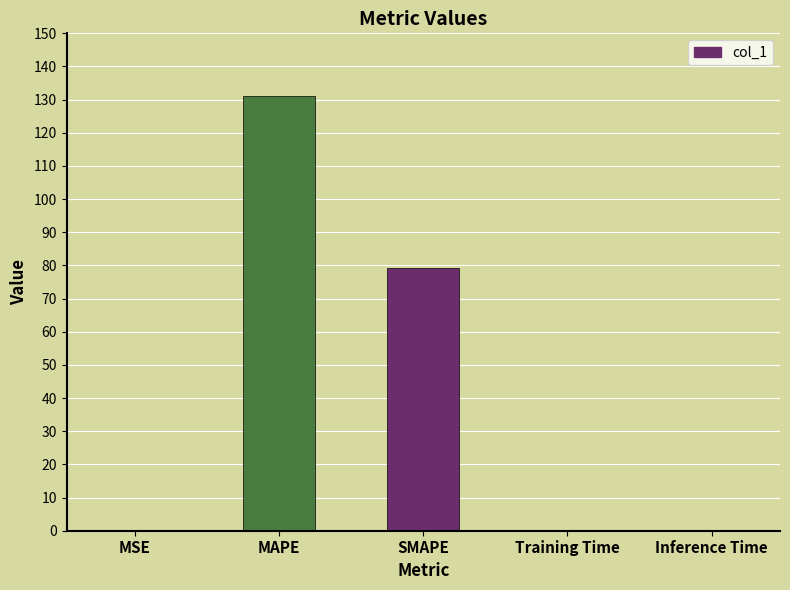

What is the change in value from SMAPE to Inference Time?

-79.2